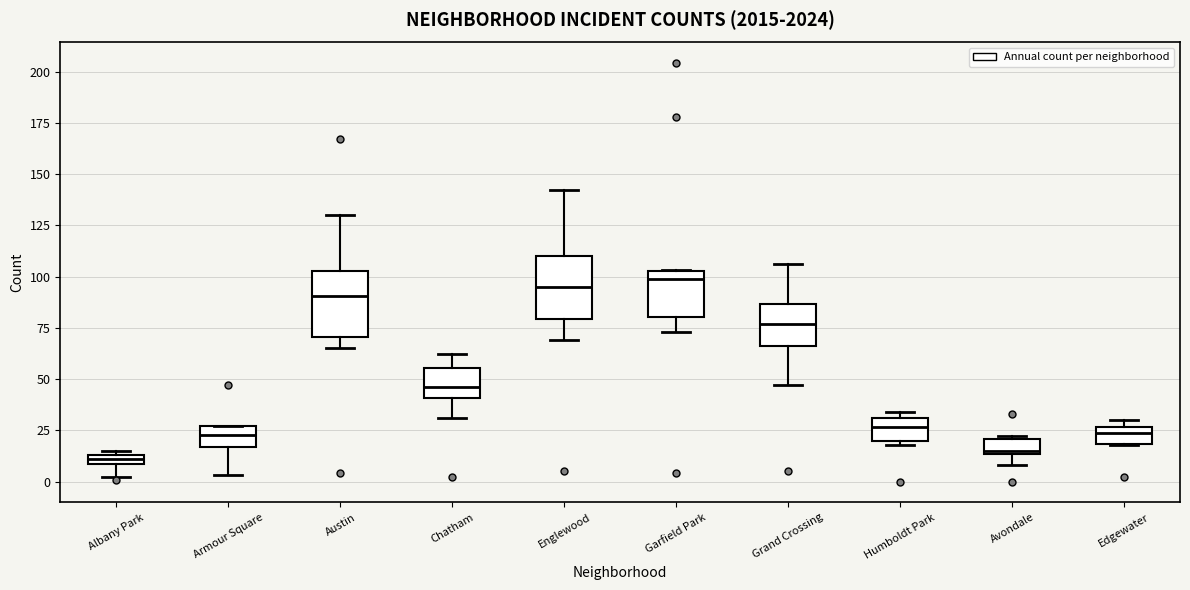

Where does the median line of the box for Grand Crossing sit on the y-axis? The values are not printed on the chart, so give them approximately, as read against the axis.

75